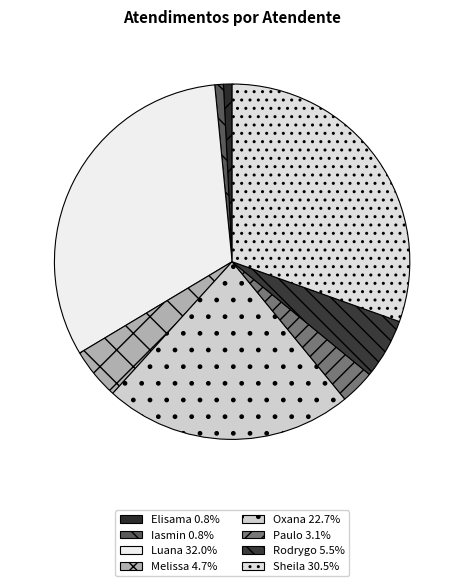

How many segments does this pie chart have?

8